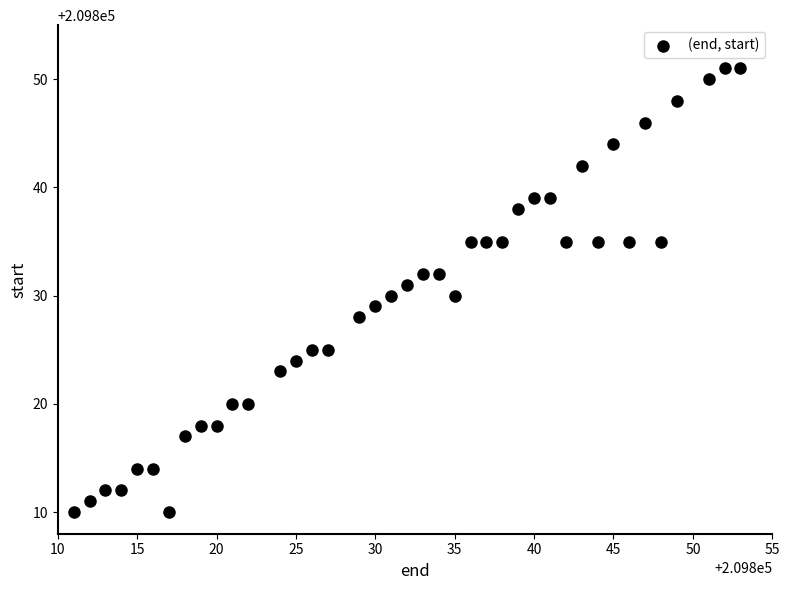

What is the range of X values (max minus min)?

42